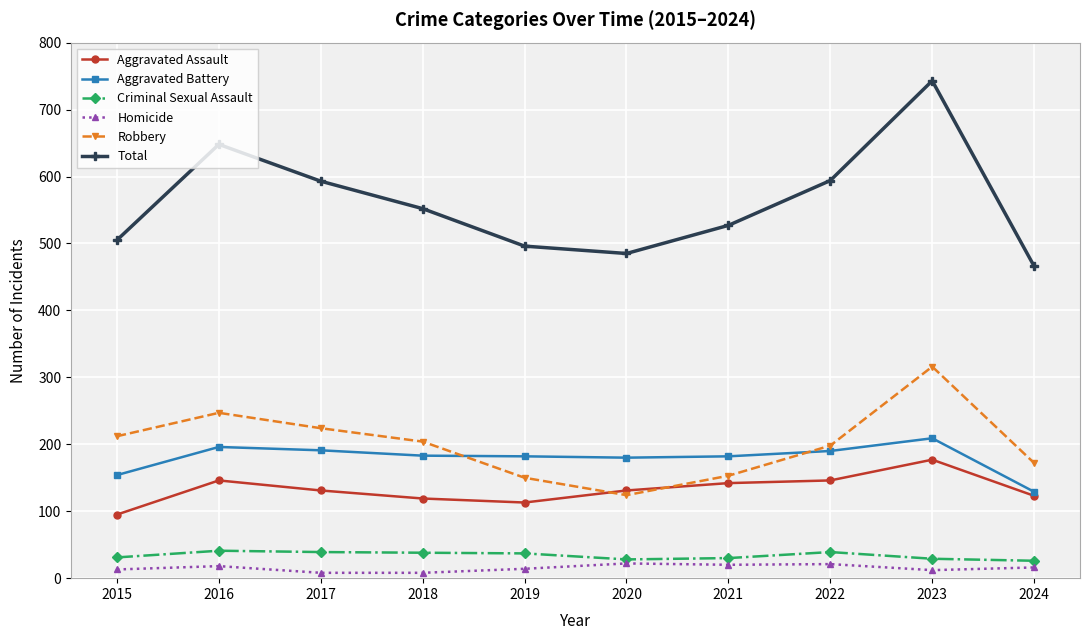

Rank the series by their maximum value, from lowest to highest.

Homicide, Criminal Sexual Assault, Aggravated Assault, Aggravated Battery, Robbery, Total